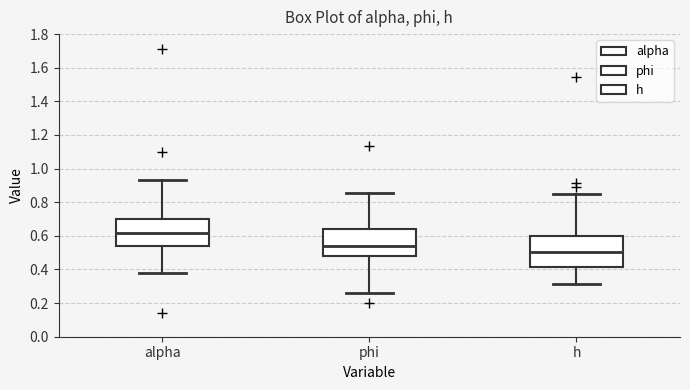

Reading left to right, transcribe this box plot: for each box, give where its median line is, the range the box spans, and where its two whiskers end, as read against the y-axis. The values are not printed on the chart, so give them approximately, as read against the axis.

alpha: median 0.62, box 0.54 to 0.70, whiskers 0.38 to 0.94
phi: median 0.54, box 0.48 to 0.64, whiskers 0.26 to 0.86
h: median 0.50, box 0.42 to 0.60, whiskers 0.32 to 0.86